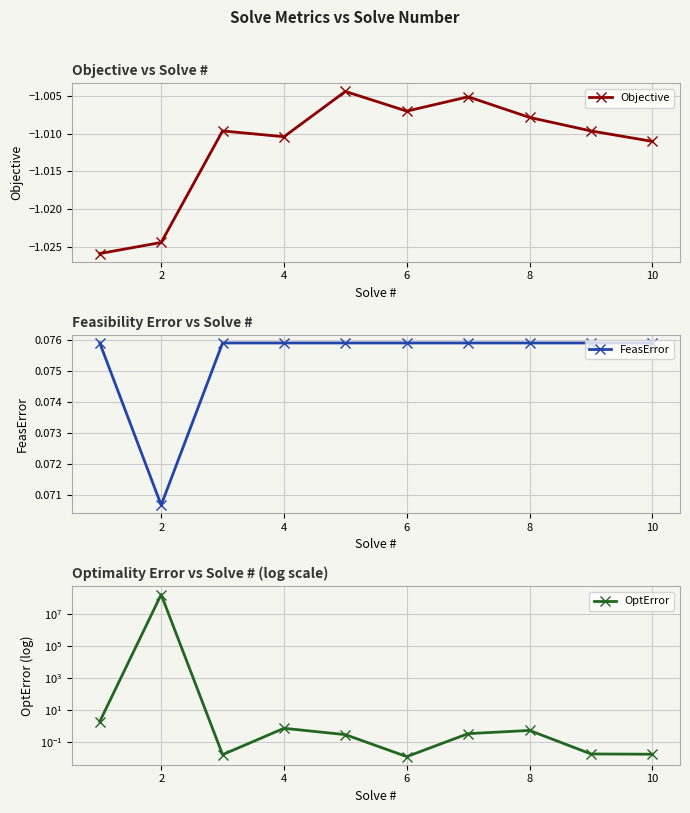

In Objective, how many points are lower than both neighbors (excluding endpoints)?

2